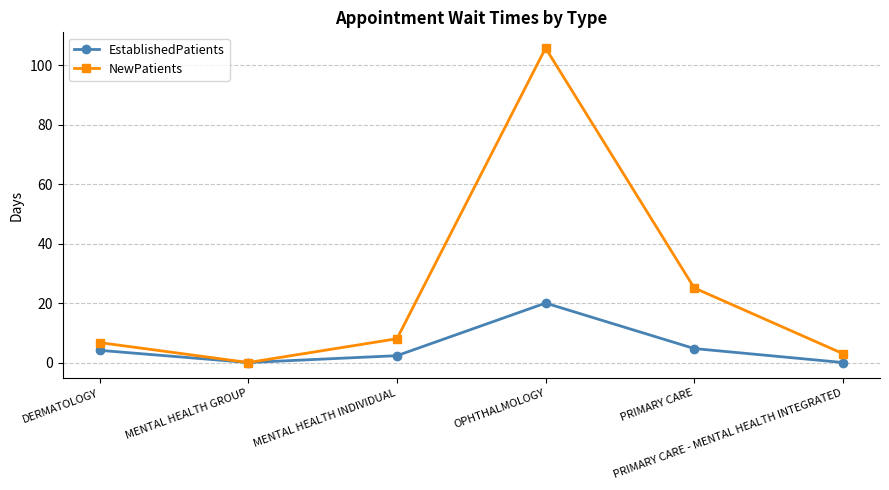

What is the value of the NewPatients point at the 1st from the left?

6.7